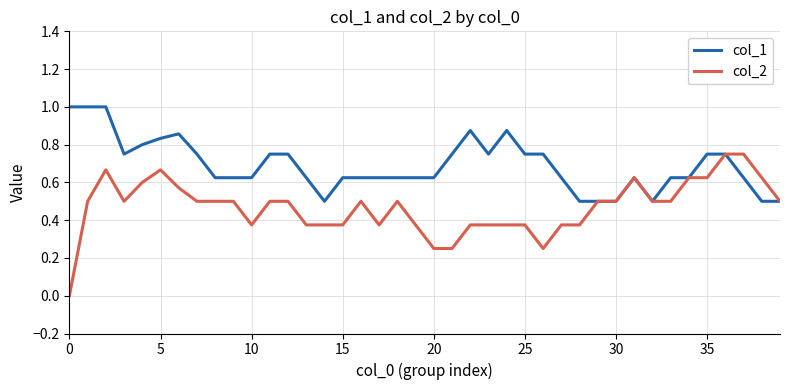

Which series has the largest range (max minus min)?

col_2